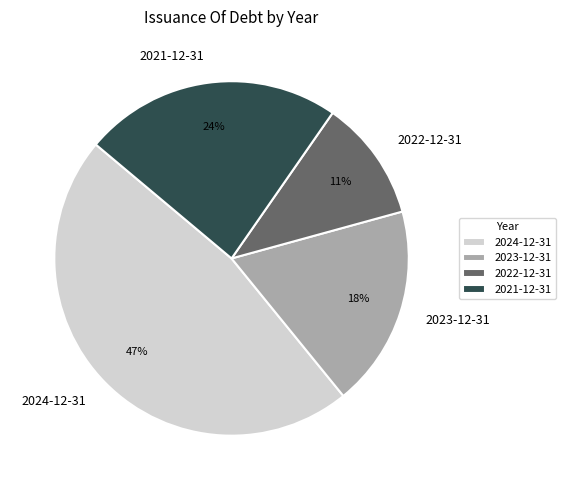

To the nearest percent, what percentage of the pie is 2024-12-31?

47%